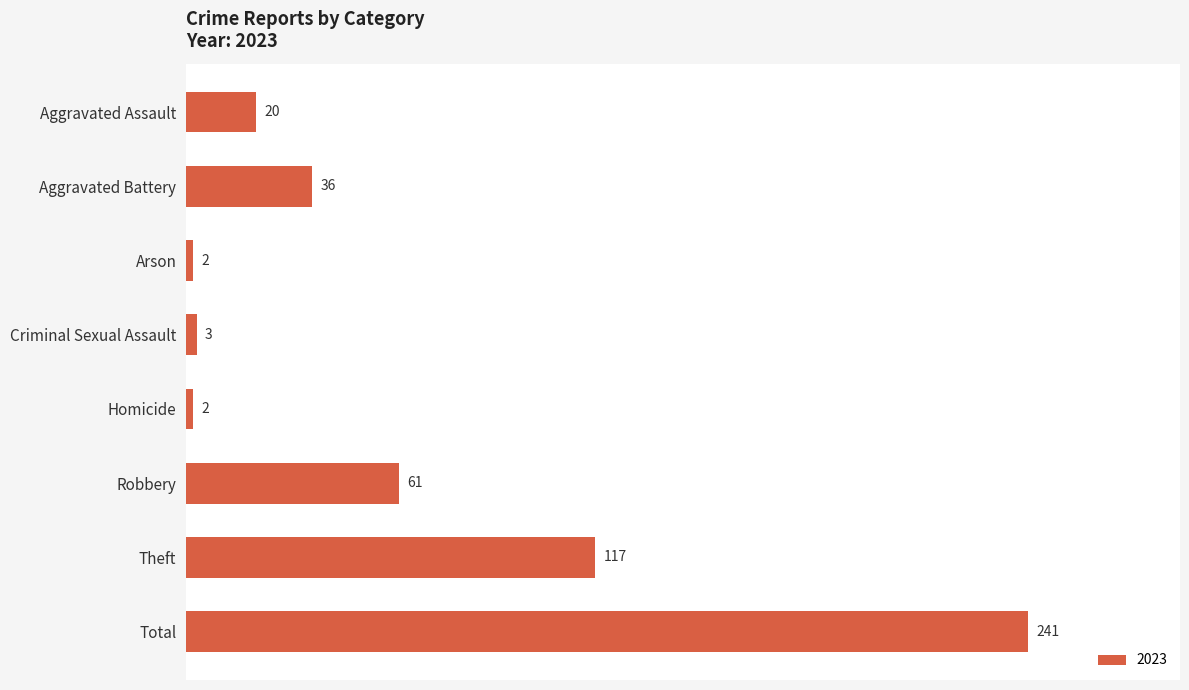

Between Robbery and Arson, which is larger?

Robbery